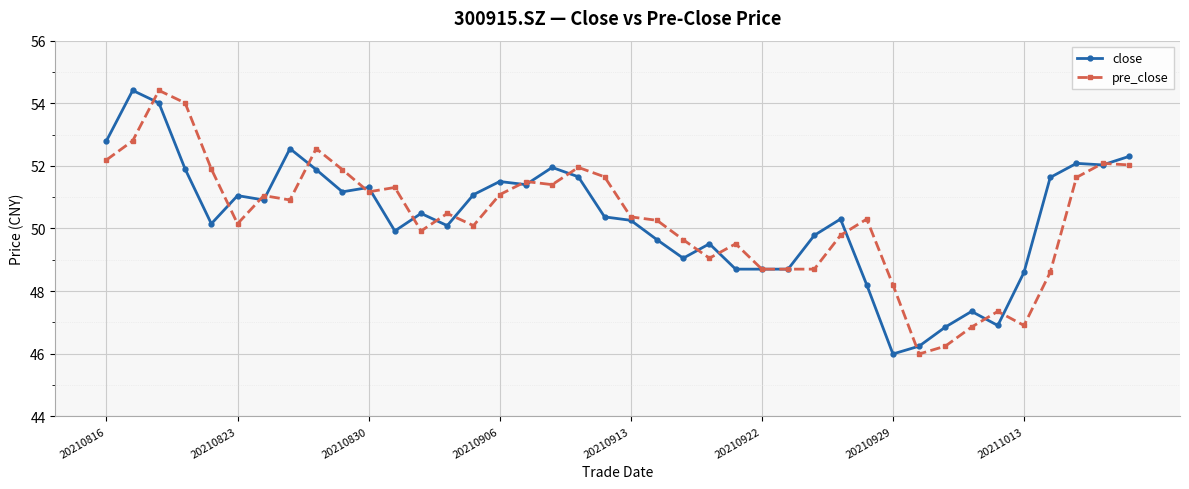

In close, how many points are higher than both neighbors (excluding endpoints)?

11